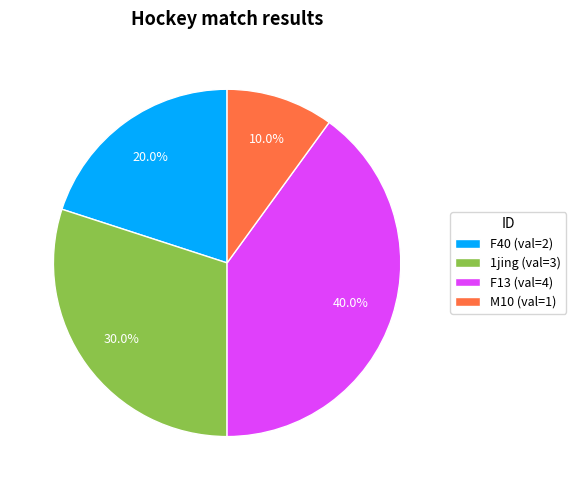

Rank the categories by value from lowest to highest.

M10 (val=1), F40 (val=2), 1jing (val=3), F13 (val=4)